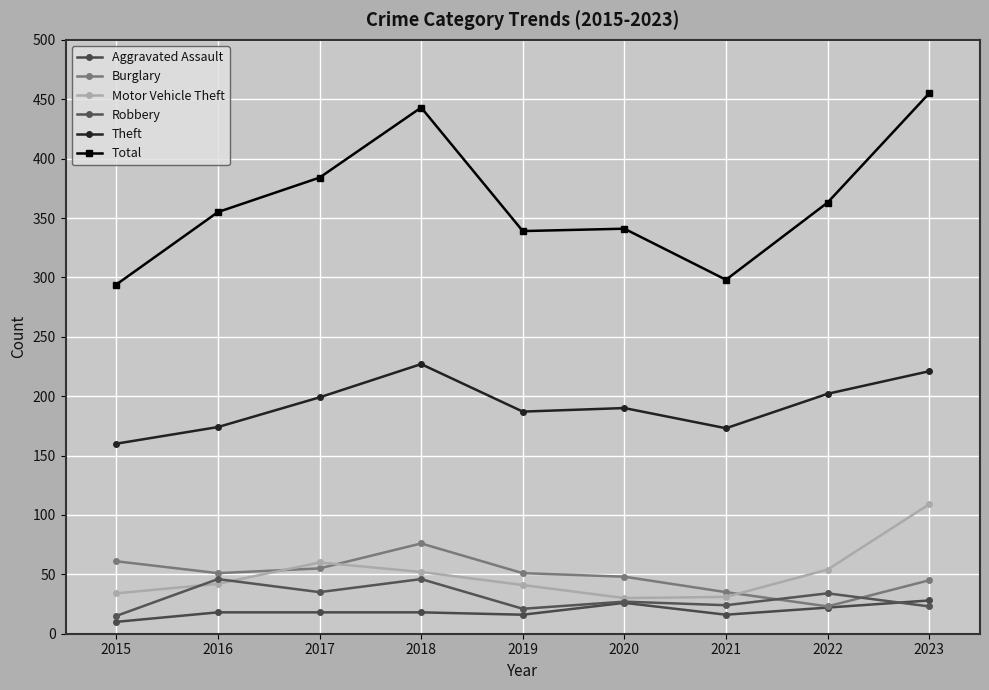

What is the difference between the maximum and minimum values in the Burglary series?

53